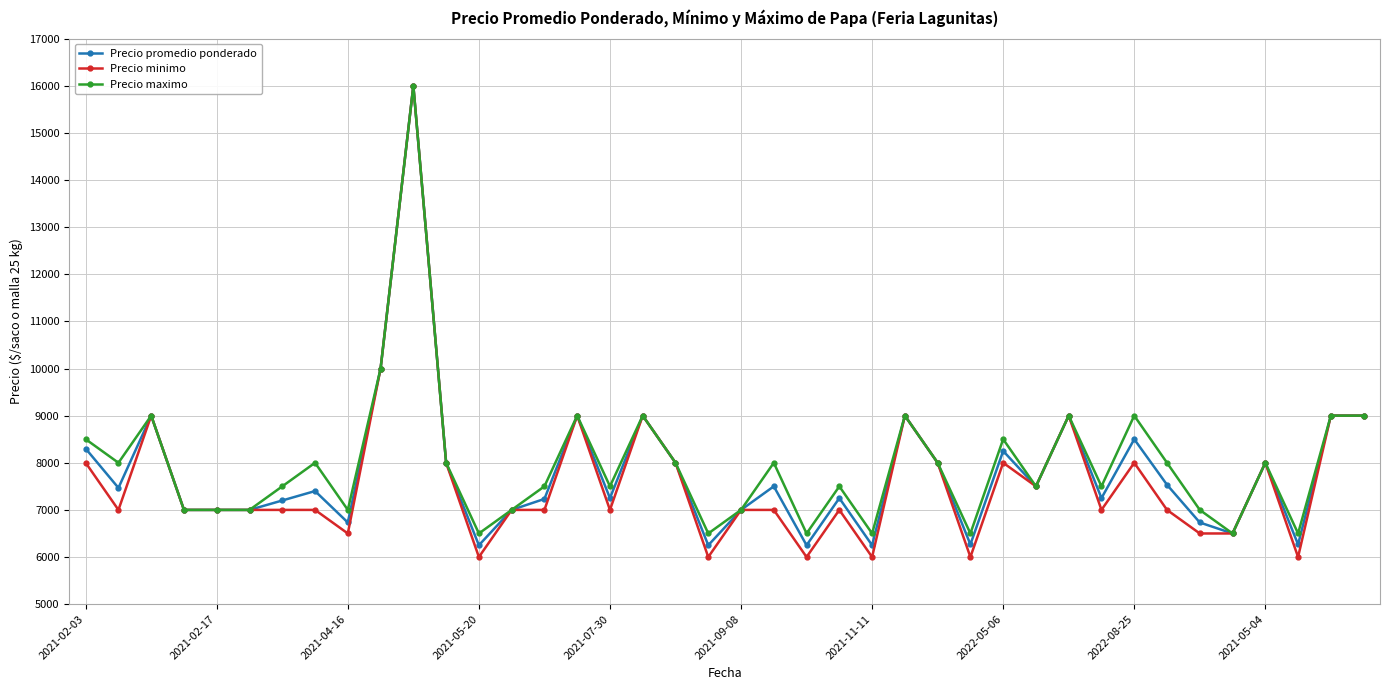

True or false: Precio promedio ponderado has more than 0 interior local peaks.

True